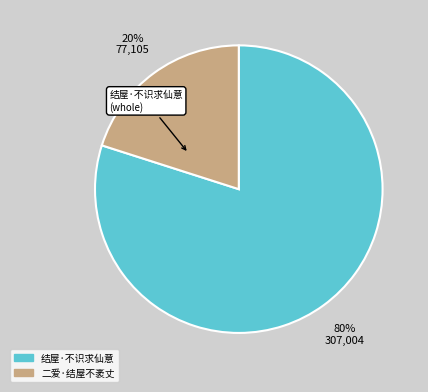

Does 结屋·不识求仙意 represent more than half of the total?

Yes